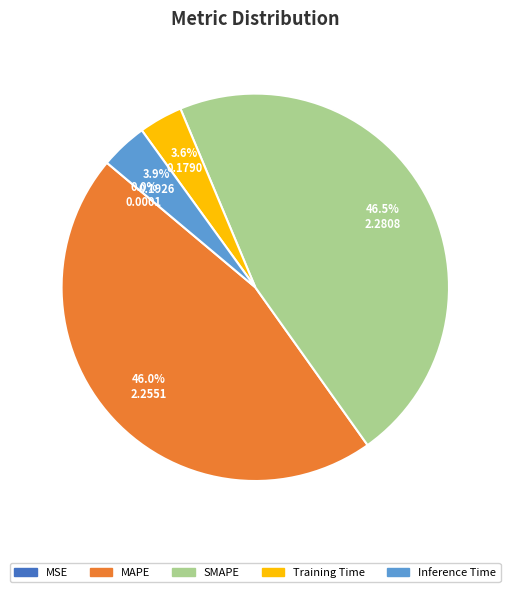

Which category has the biggest portion of the pie?

SMAPE